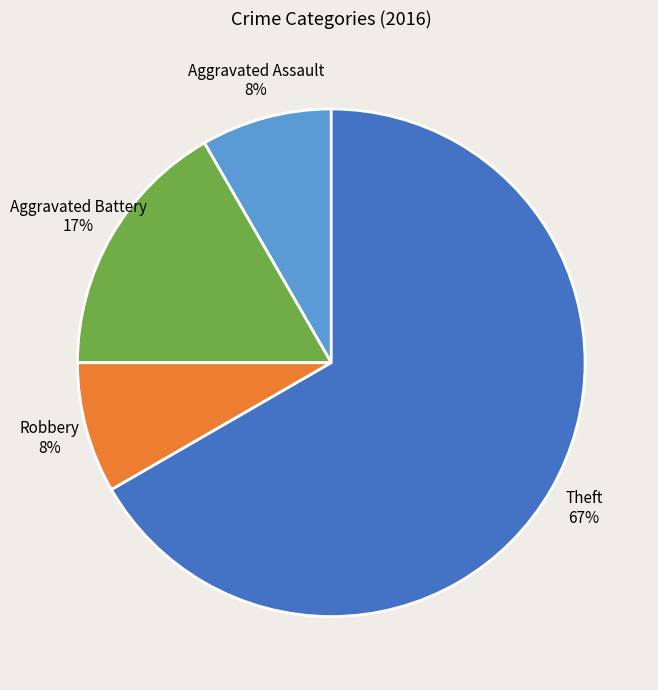

What percentage is the Aggravated Battery slice, to the nearest percent?

17%